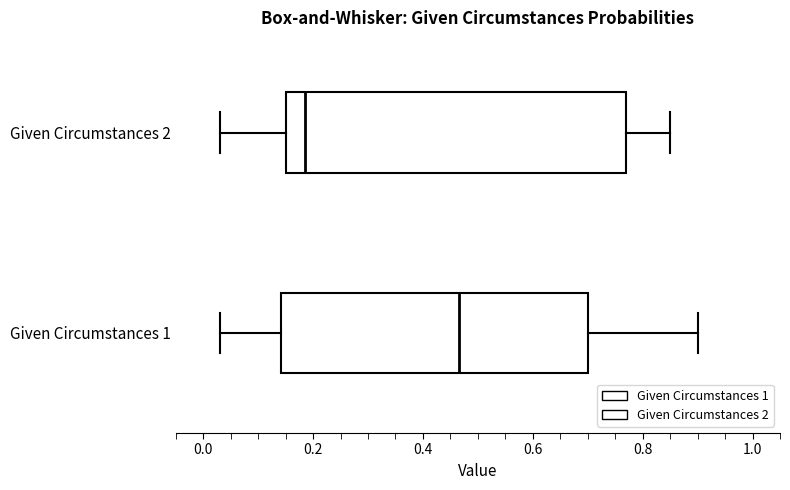

Which box has the furthest to the left median line?

Given Circumstances 2